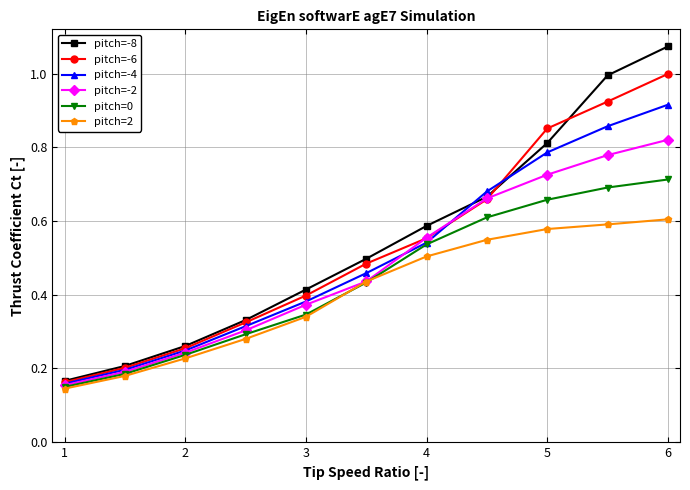

Which series has the largest range (max minus min)?

pitch=-8